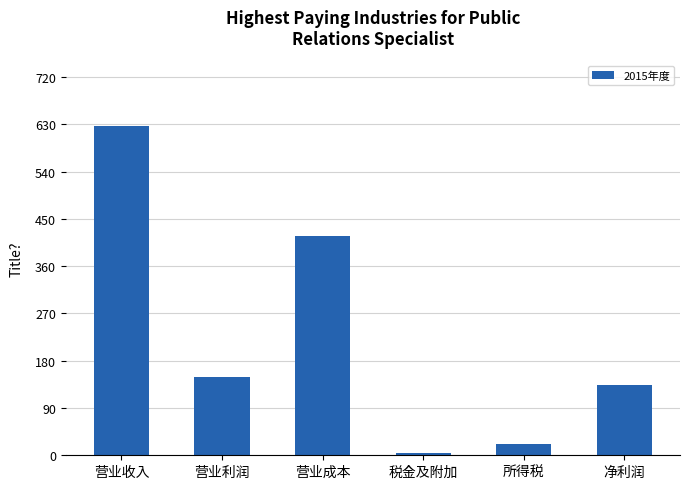

Count the number of data series in this chart.

1